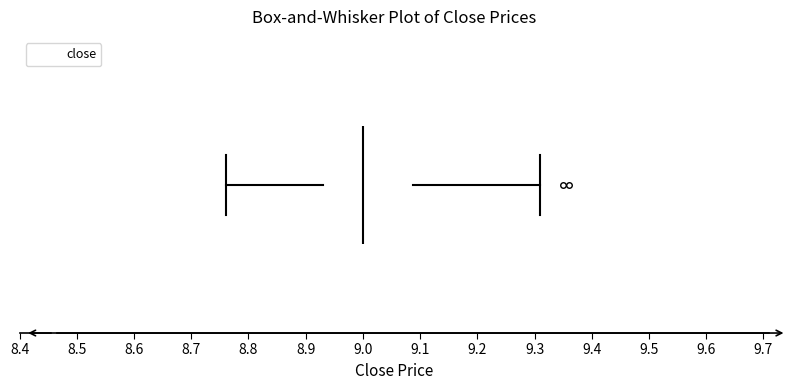

Read this box plot against the x-axis: the position of the median line, the range covered by the box, and the ends of both whiskers. The values are not printed on the chart, so give them approximately, as read against the axis.

median 9.00, box 8.93 to 9.09, whiskers 8.76 to 9.31